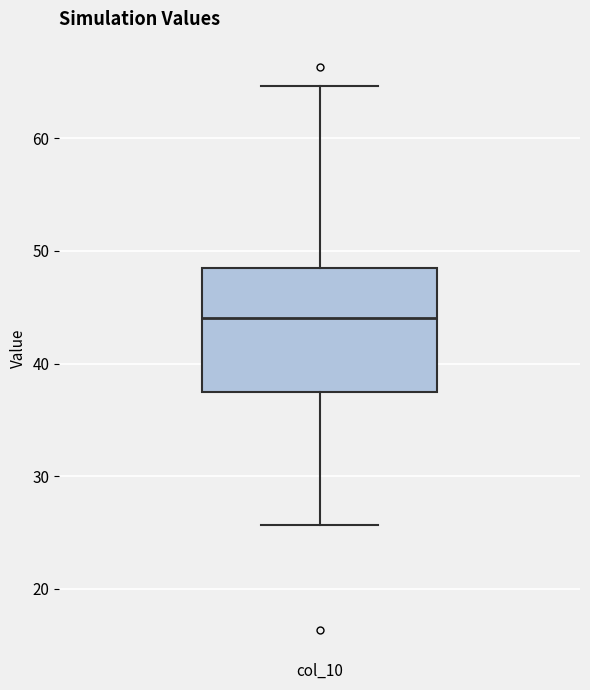

Transcribe this box plot: give where the median line is, the range the box spans, and where the two whiskers end, as read against the y-axis. The values are not printed on the chart, so give them approximately, as read against the axis.

median 44, box 37 to 48, whiskers 26 to 65